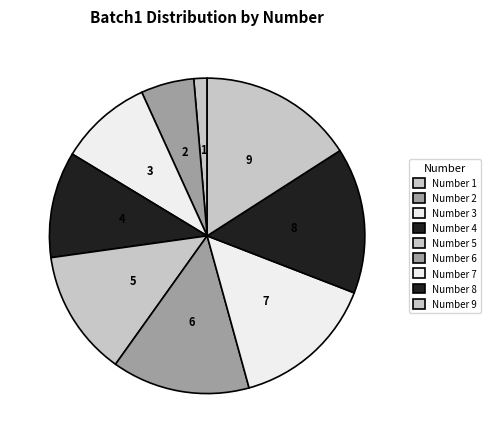

Do 6 and 3 together represent more than half of the pie?

No